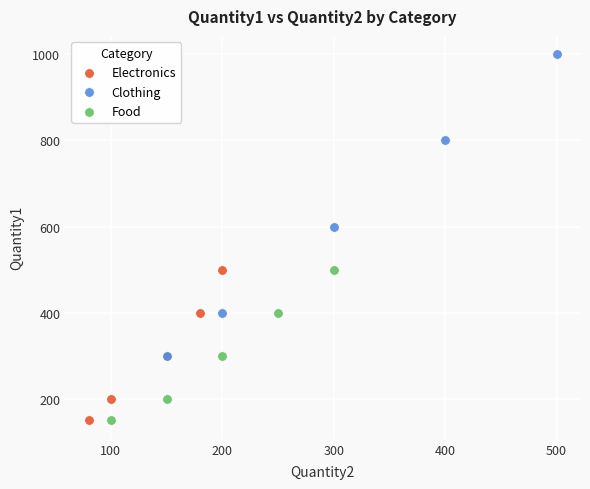

Which series has the widest spread of Y values?

Clothing